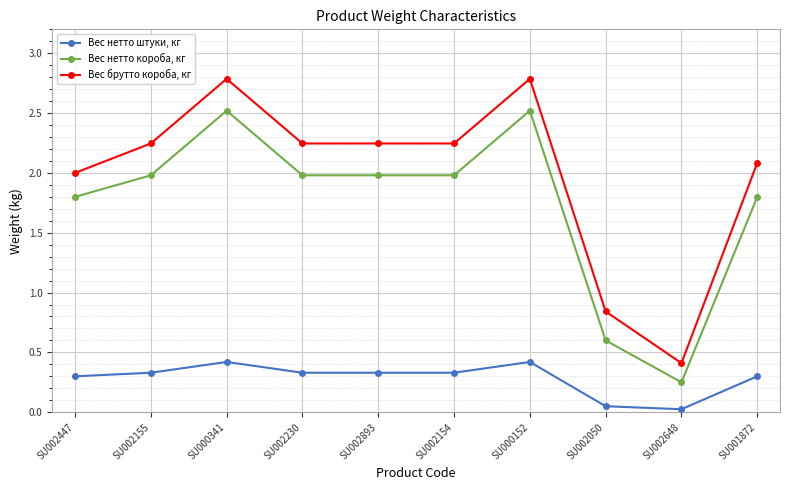

What is the difference between the Вес брутто короба, кг values at SU002893 and SU002648?

1.8